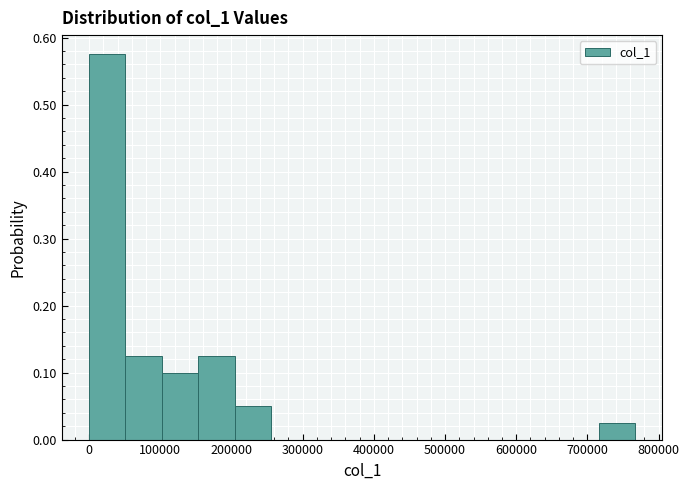

Which range on the x-axis has the tallest bar?

0 to 50000